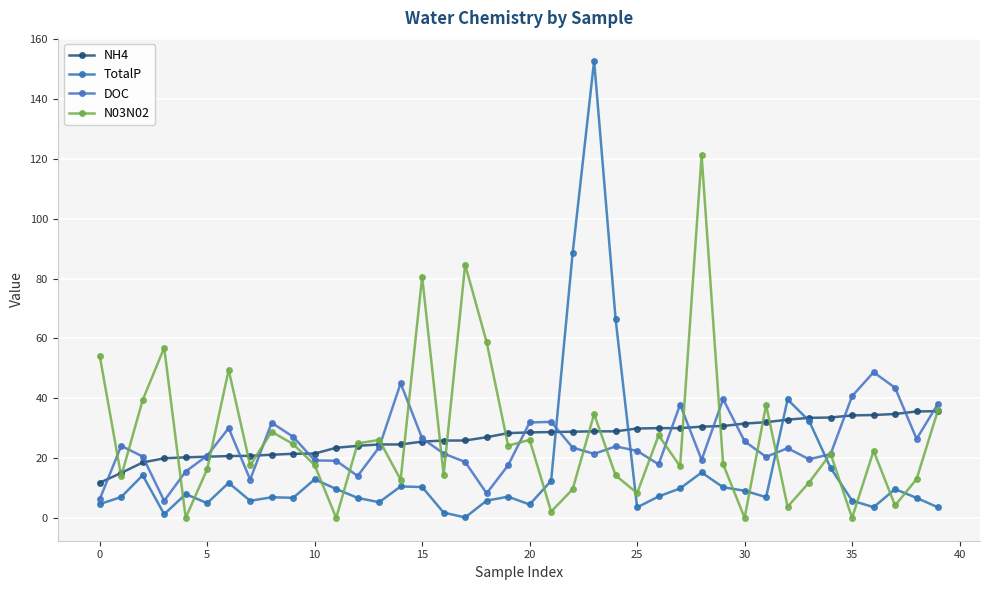

Which series has the largest total across all categories?

N03N02